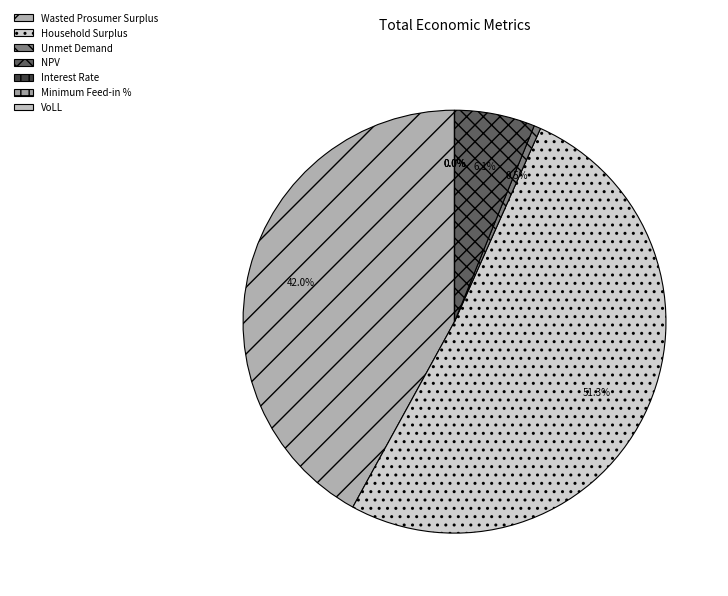

Rank the categories by value from highest to lowest.

Household Surplus, Wasted Prosumer Surplus, NPV, Unmet Demand, VoLL, Interest Rate, Minimum Feed-in %